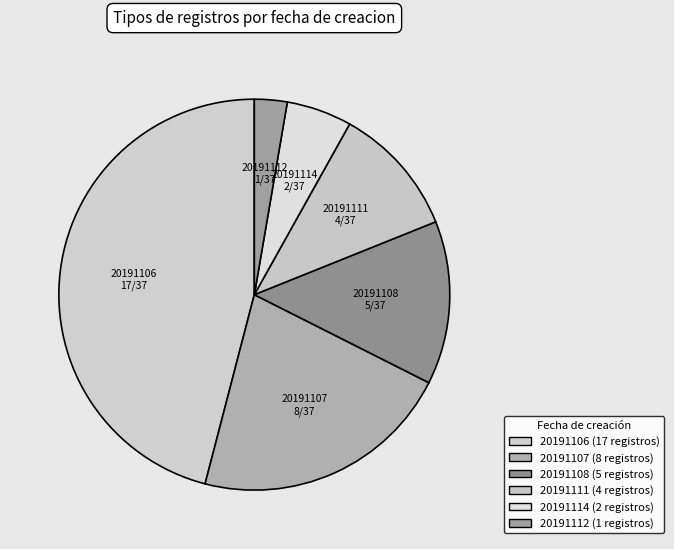

What is the largest slice in the pie chart?

20191106